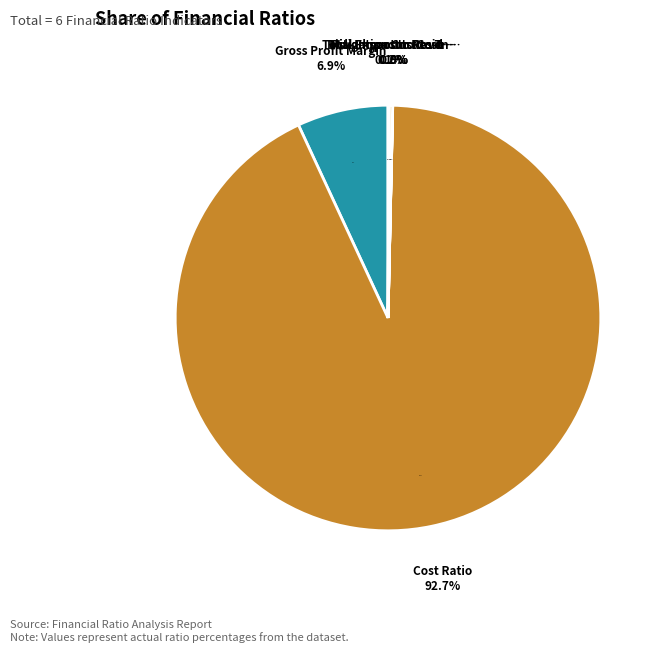

What is the total percentage of Cost Ratio and Mitigation Cost to Total Cost Ratio?

93.0%